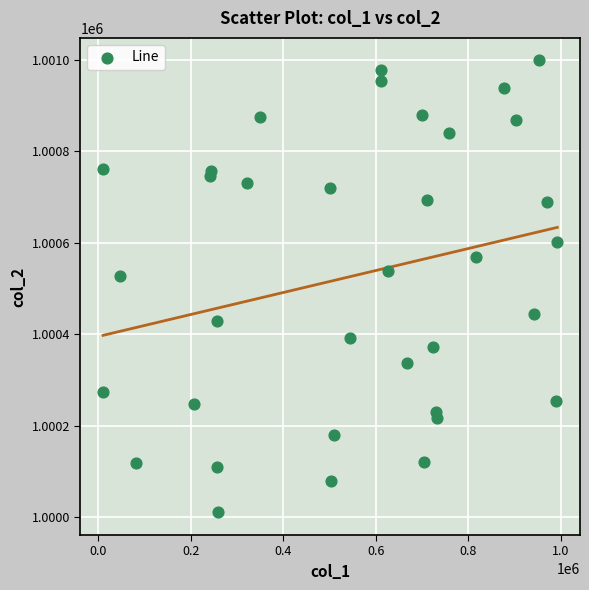

What is the range of Y values (max minus min)?

988